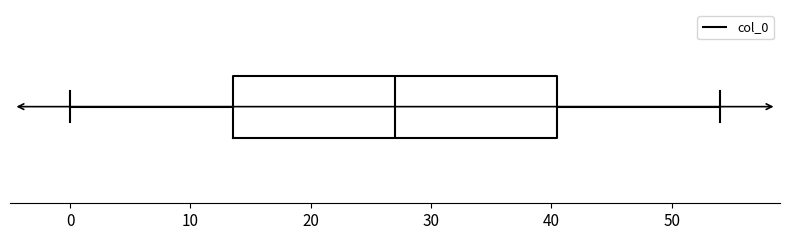

Transcribe this box plot: give where the median line is, the range the box spans, and where the two whiskers end, as read against the x-axis. The values are not printed on the chart, so give them approximately, as read against the axis.

median 27, box 14 to 41, whiskers 0 to 54